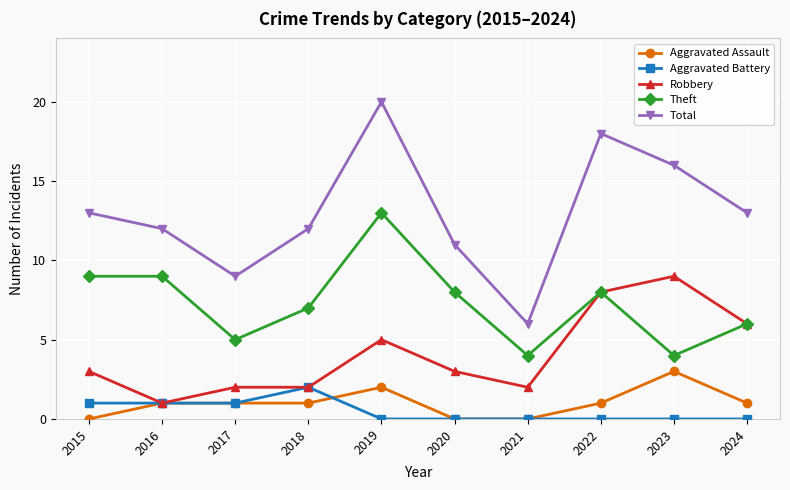

Which series has the largest total across all categories?

Total